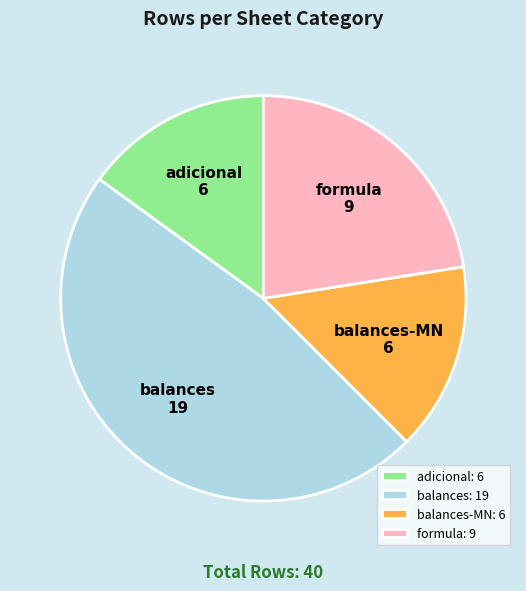

Approximately how many times larger is the value at balances: 19 compared to balances-MN: 6?

3.2